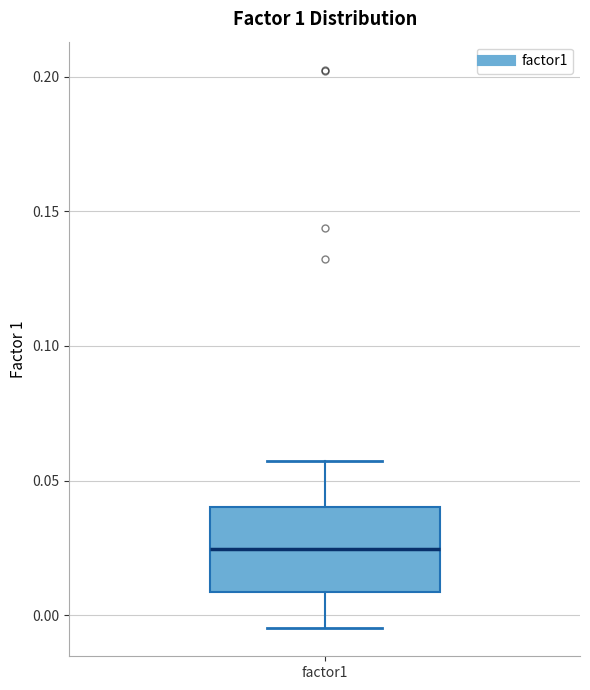

Transcribe this box plot: give where the median line is, the range the box spans, and where the two whiskers end, as read against the y-axis. The values are not printed on the chart, so give them approximately, as read against the axis.

median 0.025, box 0.010 to 0.040, whiskers -0.005 to 0.055